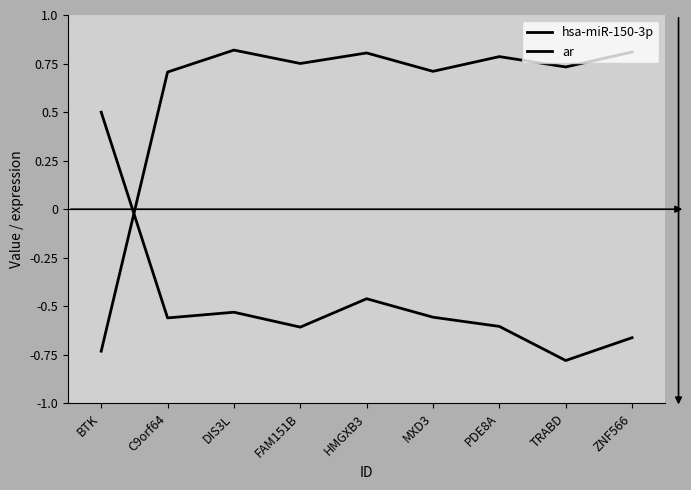

Which series has the largest total across all categories?

hsa-miR-150-3p